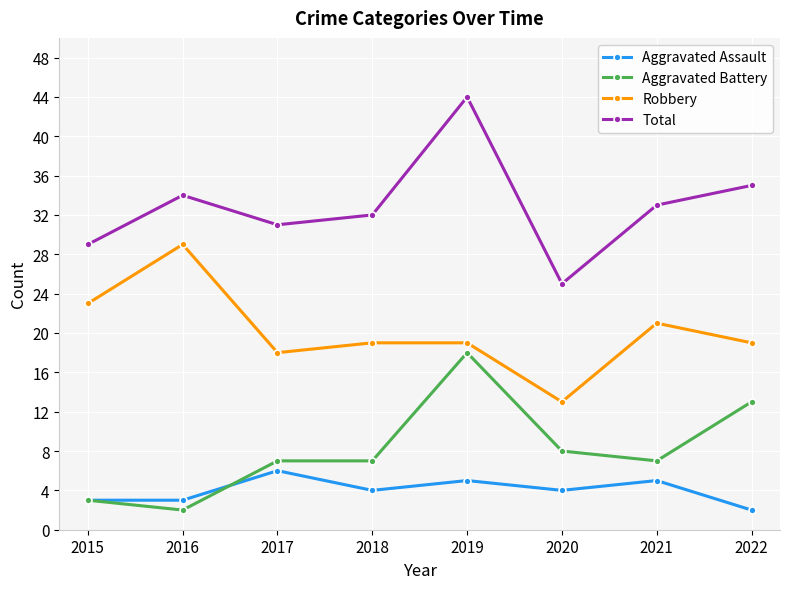

What is the approximate value of Aggravated Assault at 2018?

4